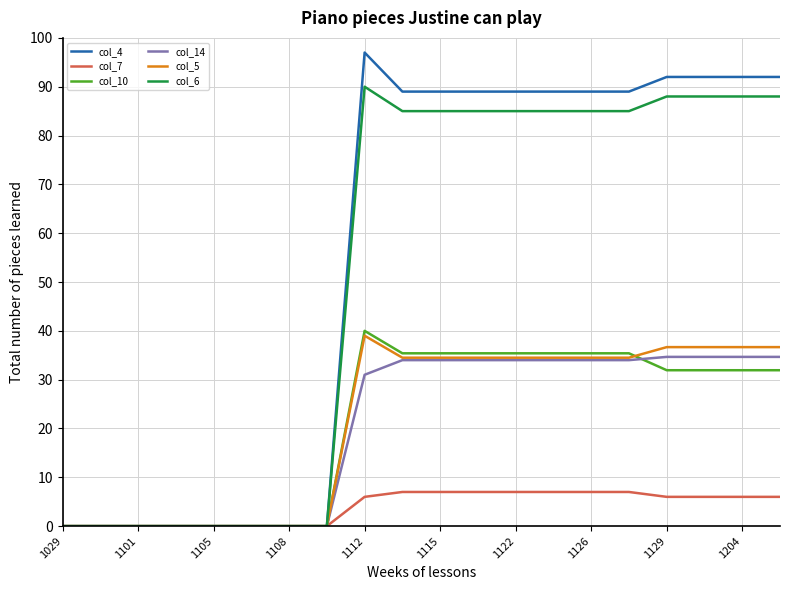

List the series in order of their peak value, highest first.

col_4, col_6, col_10, col_5, col_14, col_7